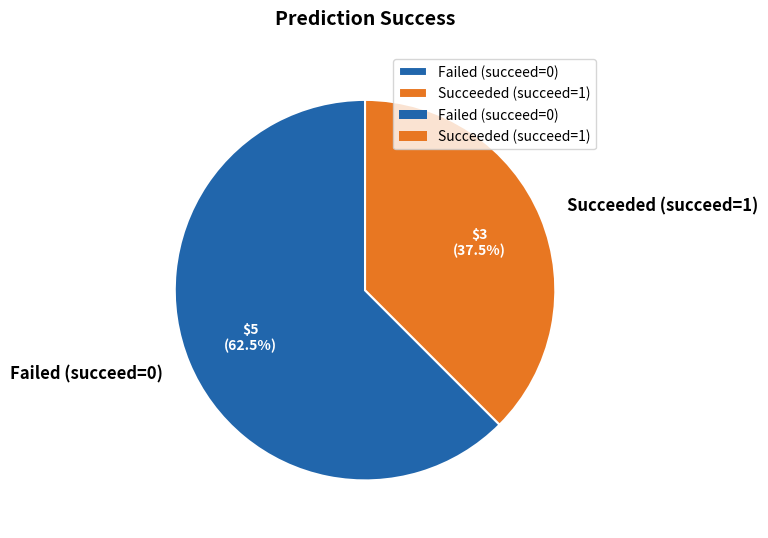

Which slice is the largest?

Failed (succeed=0)